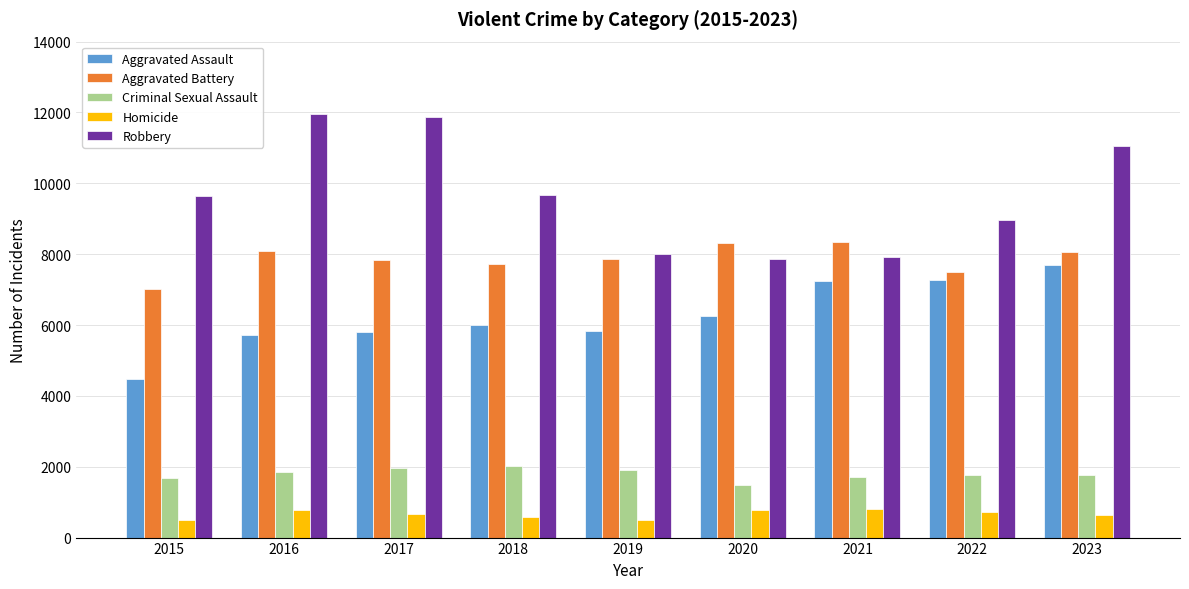

The Criminal Sexual Assault series shows 1764 at 2023. True or false?

True